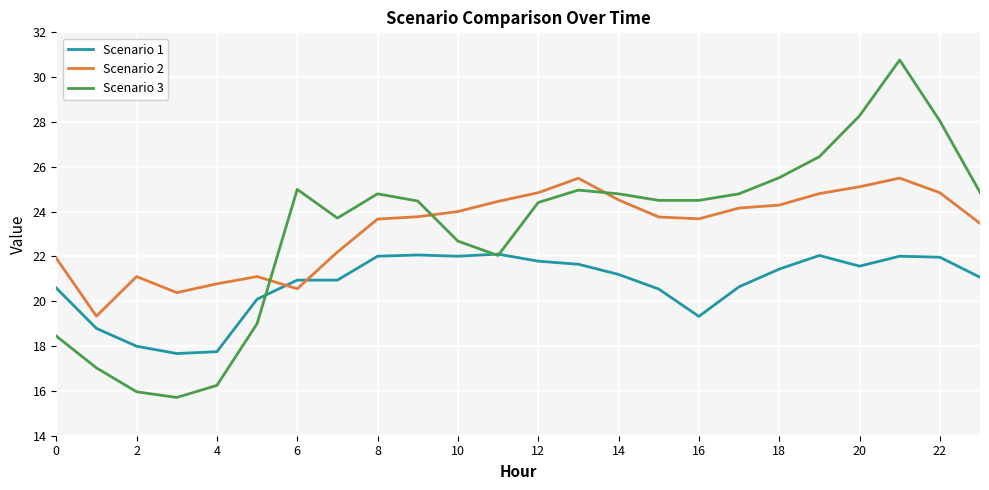

How many lines are shown in the chart?

3